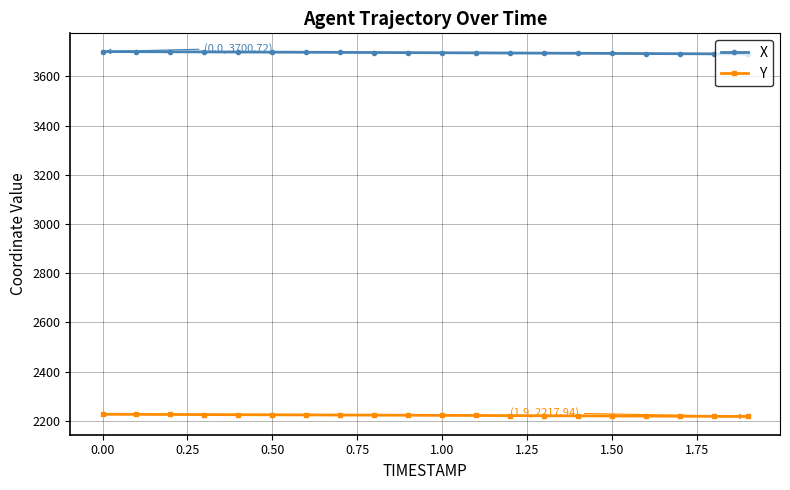

True or false: Y and X intersect in this chart.

False